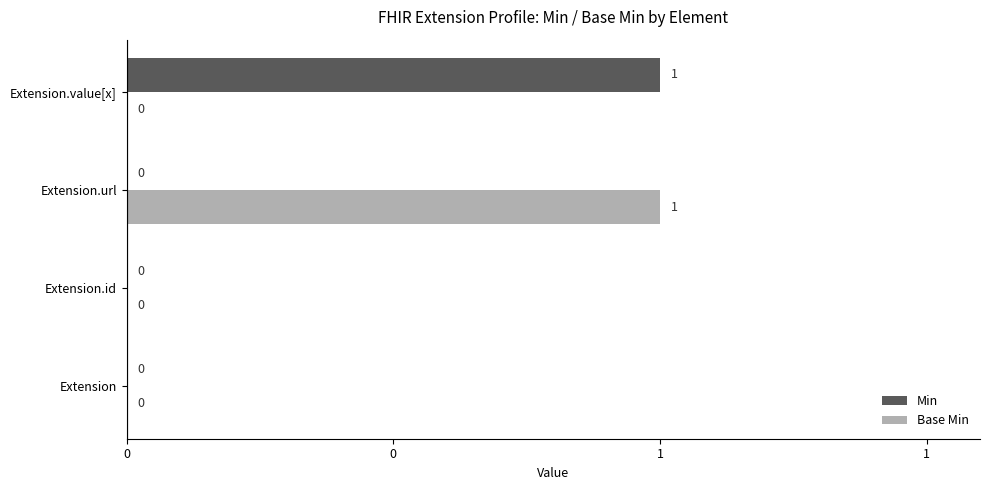

What are all the series names shown in the legend?

Min, Base Min